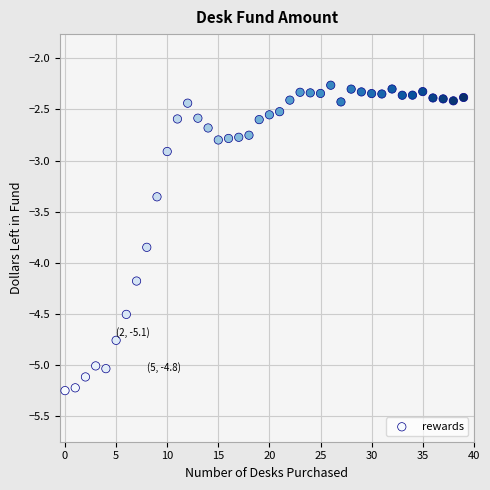

What Y value in the scatter plot is closest to -3?

-2.9